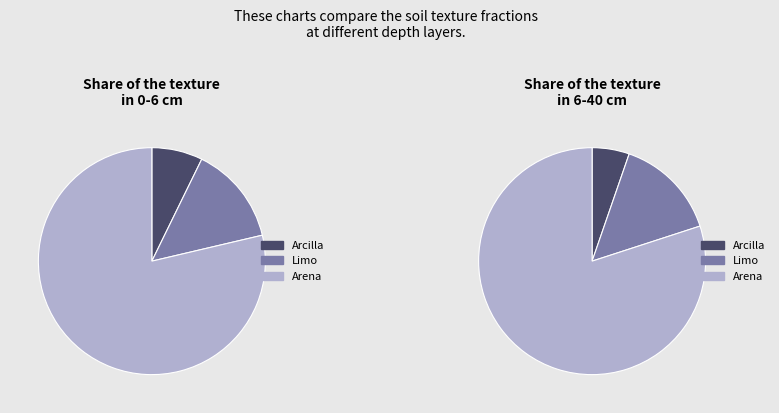

What portion of the pie excludes 6-40?

69.7%